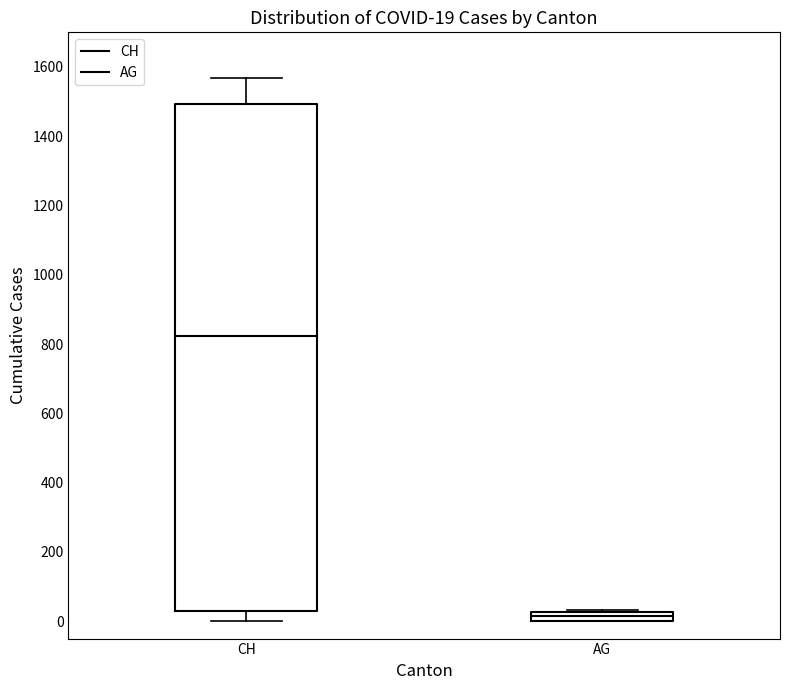

Which box has the lowest median line?

AG